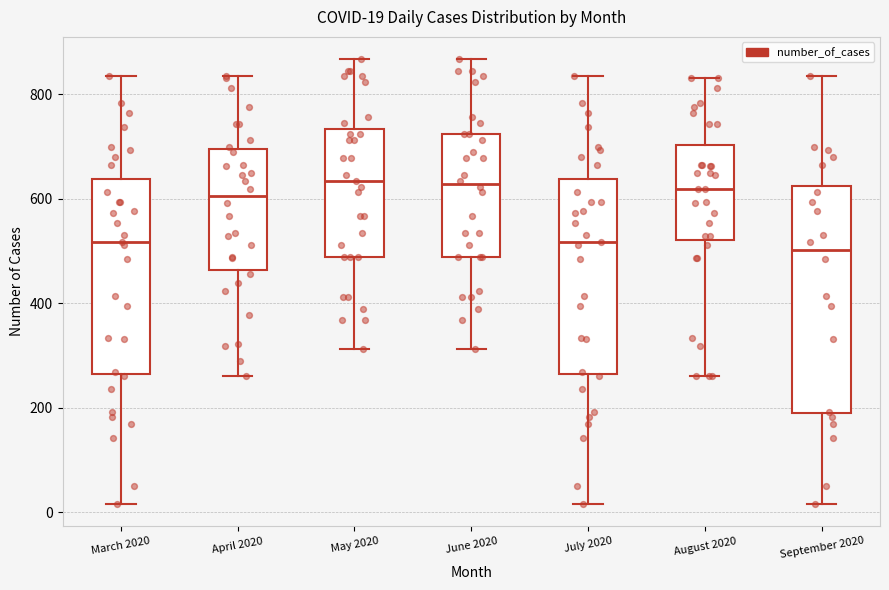

Which box is the tallest, from its lower edge to its upper edge?

September 2020